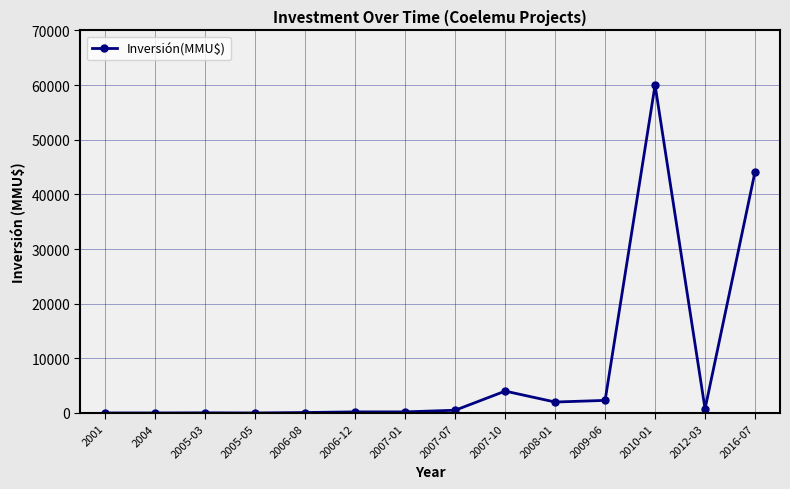

What is the difference between the maximum and minimum values?

60000